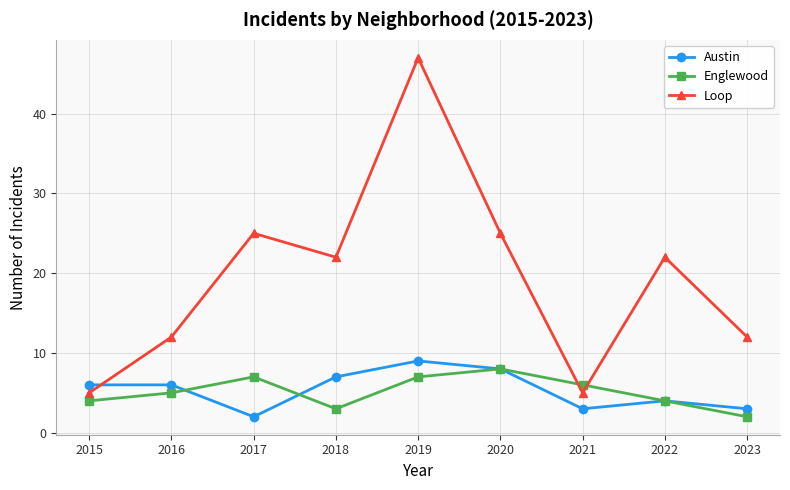

Read the Austin value at 2019.

9